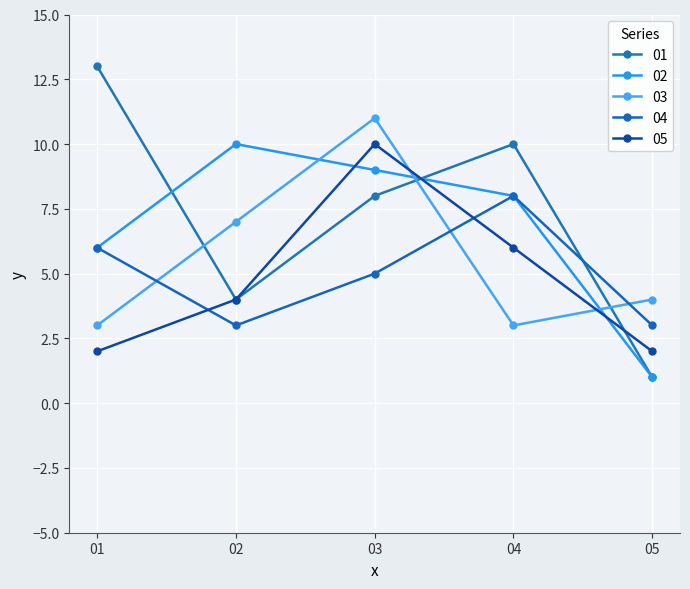

Between which two adjacent categories do 03 and 01 first intersect?

01 and 02